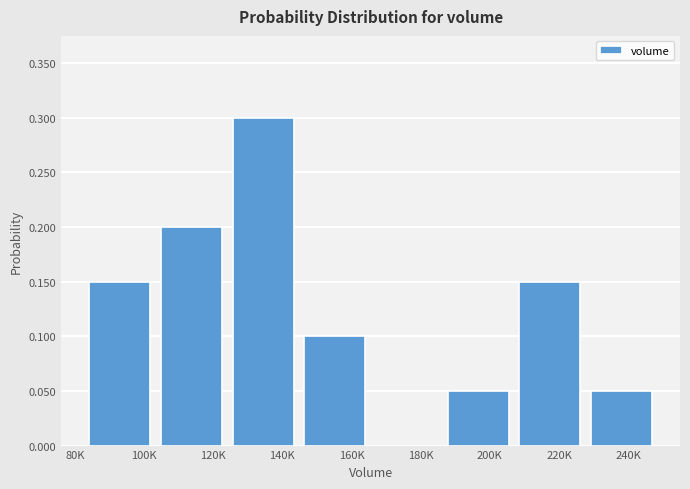

What is the greatest value displayed?

0.3